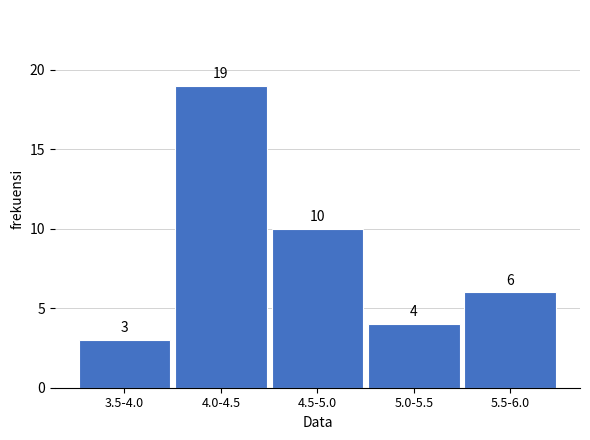

Reading right to left, extract all data points from this chart.

5.5-6.0=6	5.0-5.5=4	4.5-5.0=10	4.0-4.5=19	3.5-4.0=3